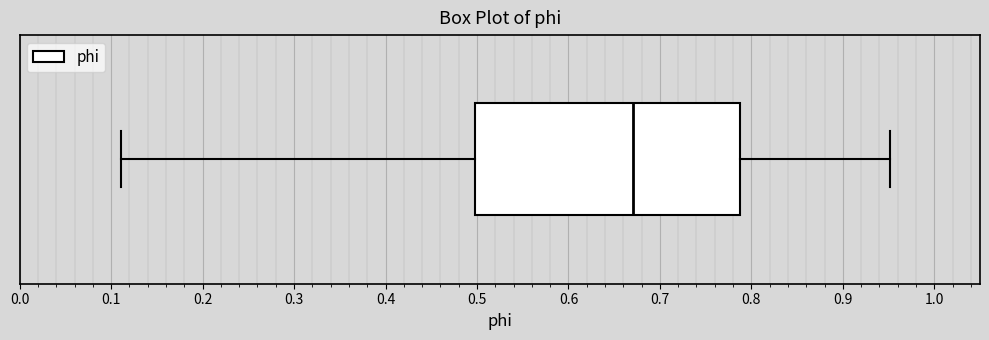

Read this box plot against the x-axis: the position of the median line, the range covered by the box, and the ends of both whiskers. The values are not printed on the chart, so give them approximately, as read against the axis.

median 0.67, box 0.50 to 0.79, whiskers 0.11 to 0.95